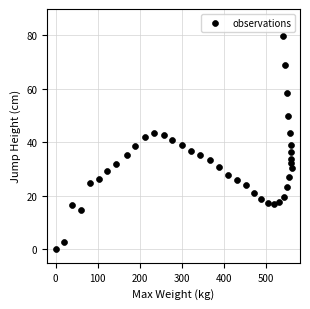

What is the range of Y values (max minus min)?

79.9